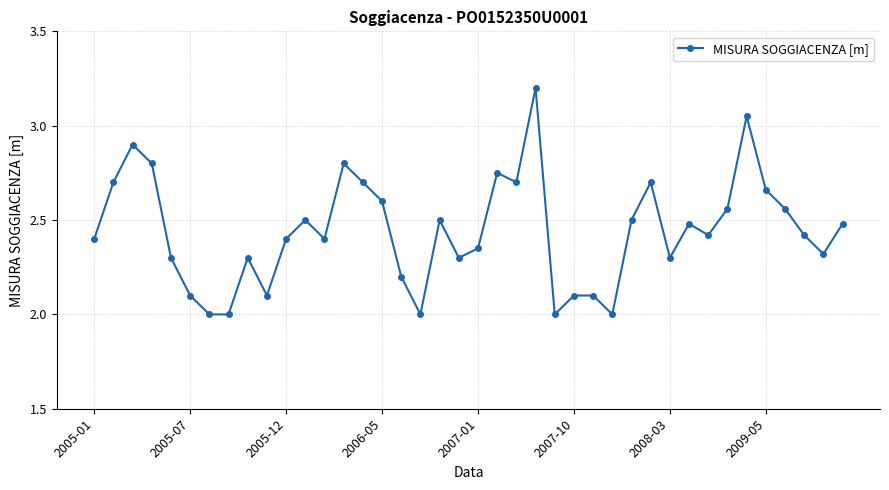

True or false: there are more than 2 points higher than both neighbors.

True